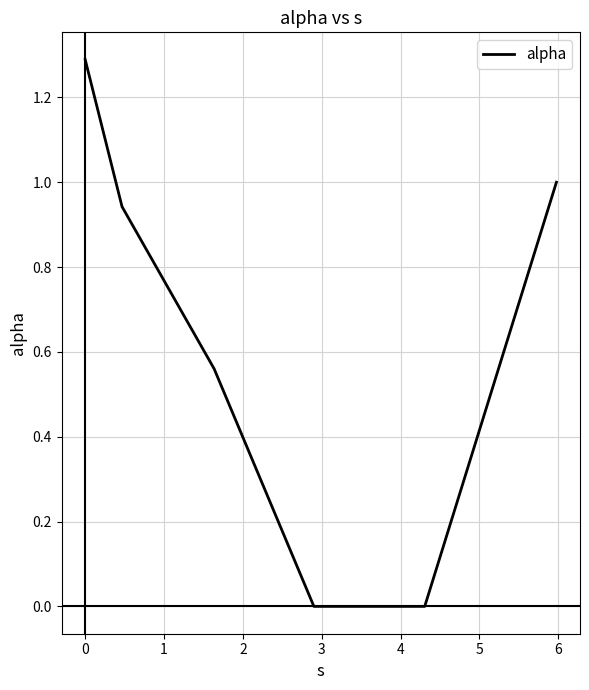

Count the number of data series in this chart.

1